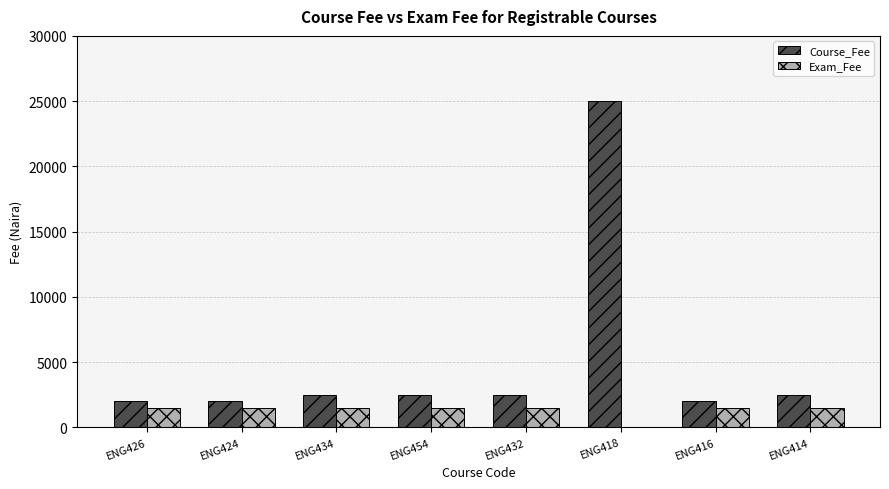

What is the average value of the Course_Fee series?

5125